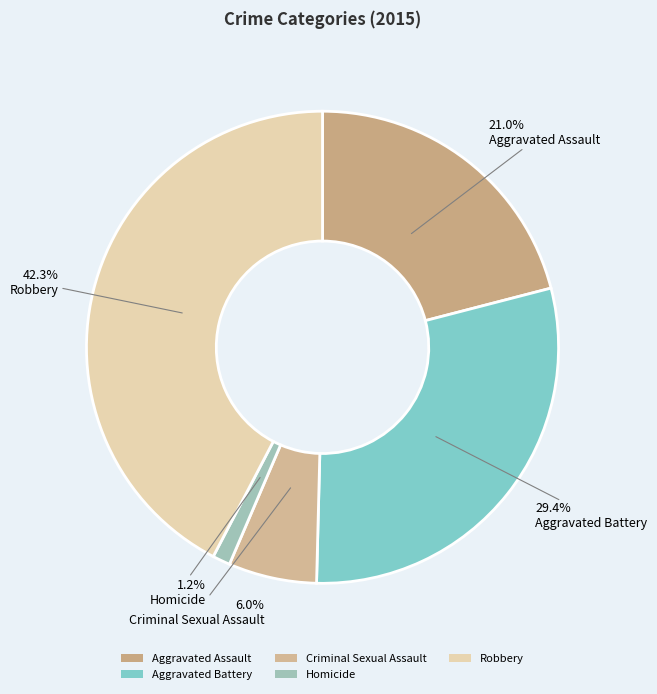

To the nearest percent, what is the combined percentage of Aggravated Assault and Homicide?

22%